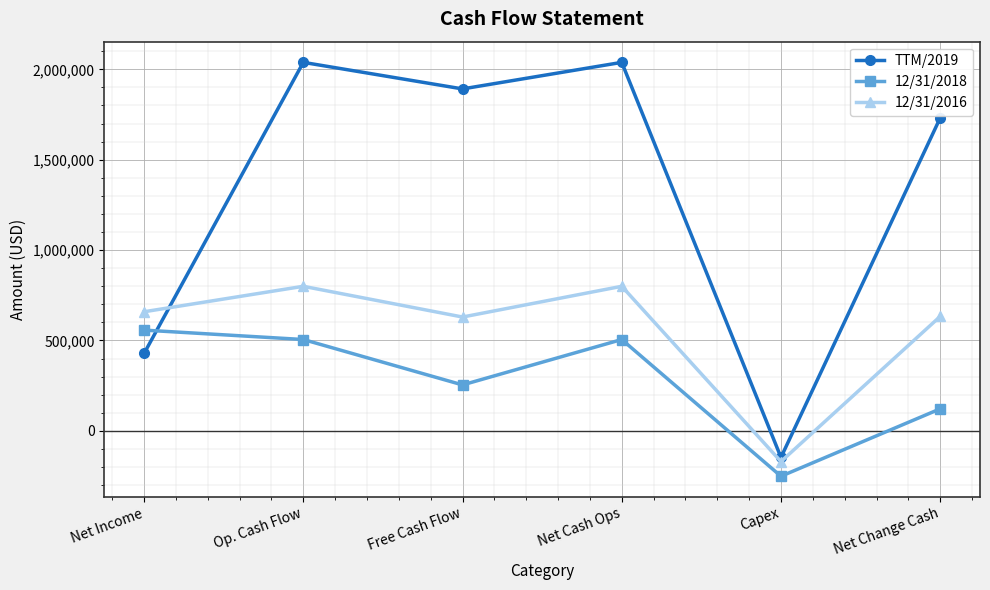

What is the total value across all series at Op. Cash Flow?

3343334